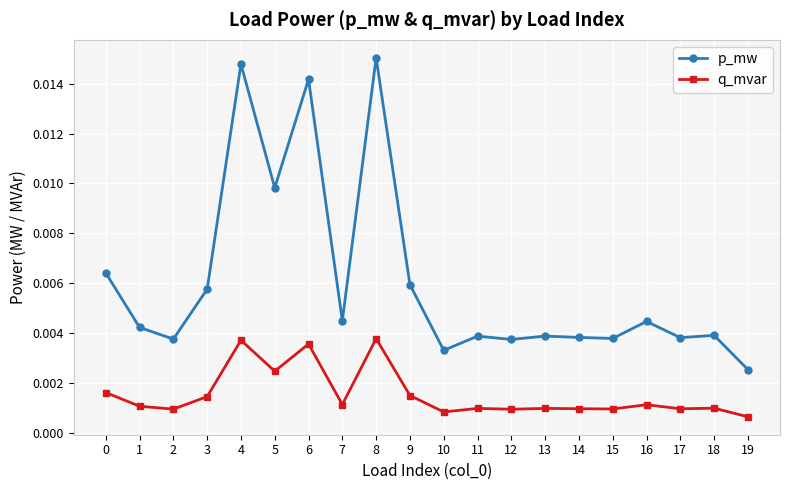

Does the chart have visible grid lines?

Yes